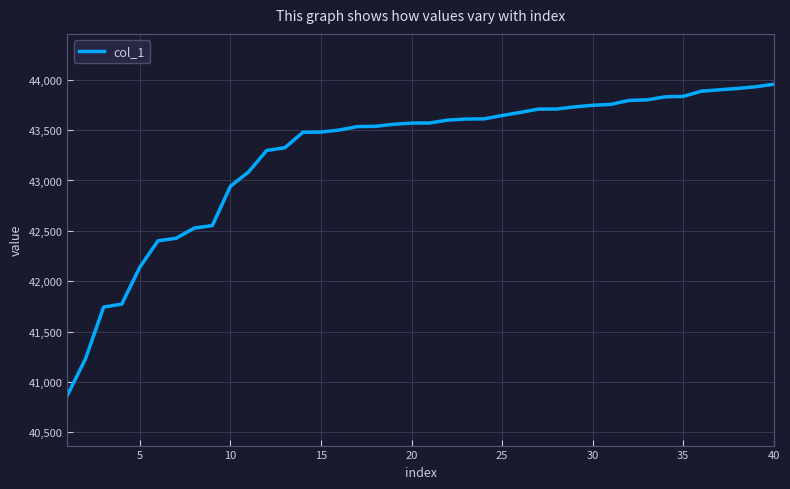

What is the difference between the maximum and minimum values?

3089